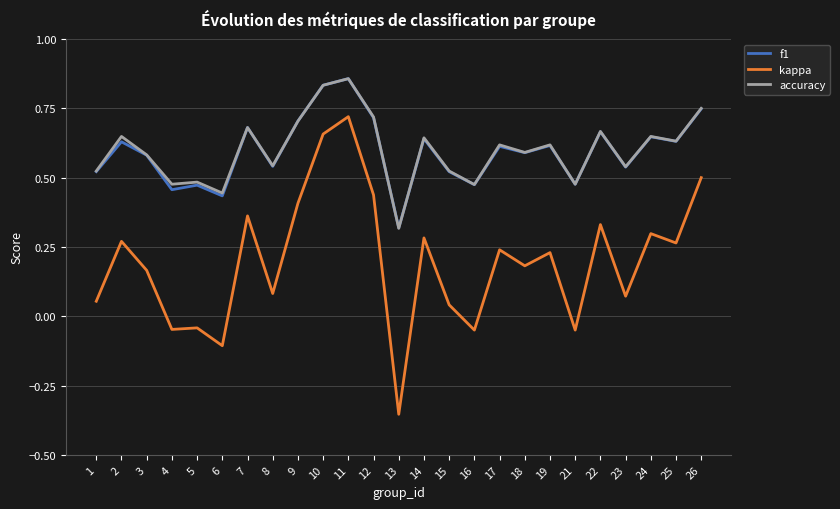

Does the chart display data point markers on the line(s)?

No